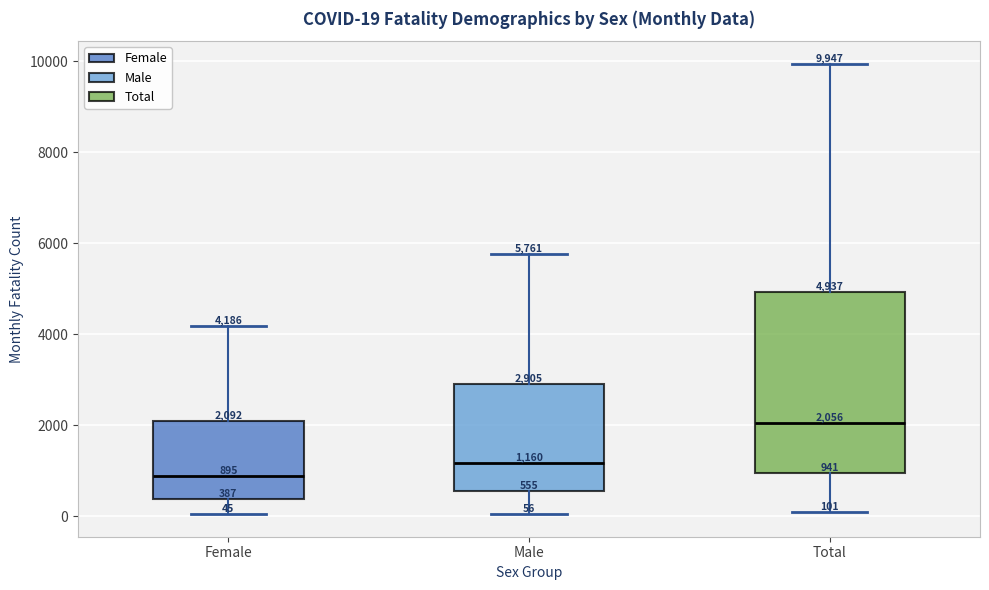

Which box is the tallest, from its lower edge to its upper edge?

Total